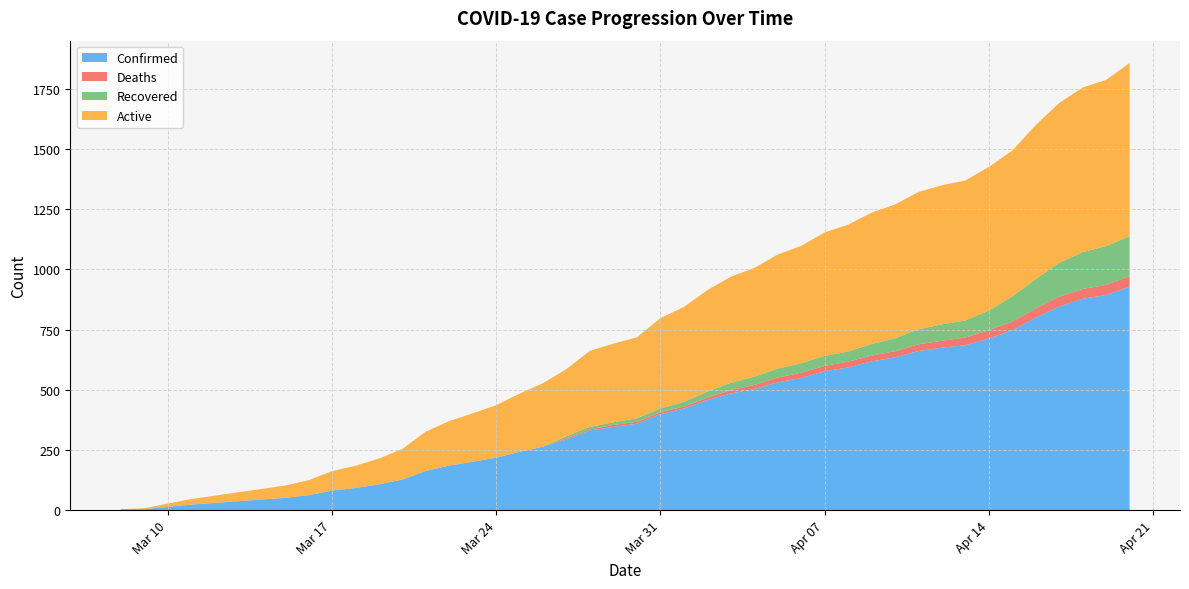

Which series changed the most between 2020-04-16 and 2020-04-18?

Confirmed